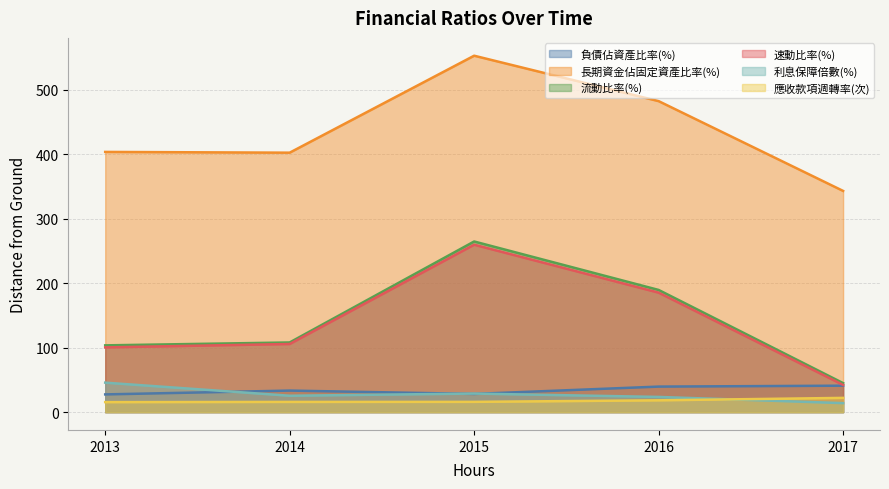

What is the greatest value displayed?

552.9